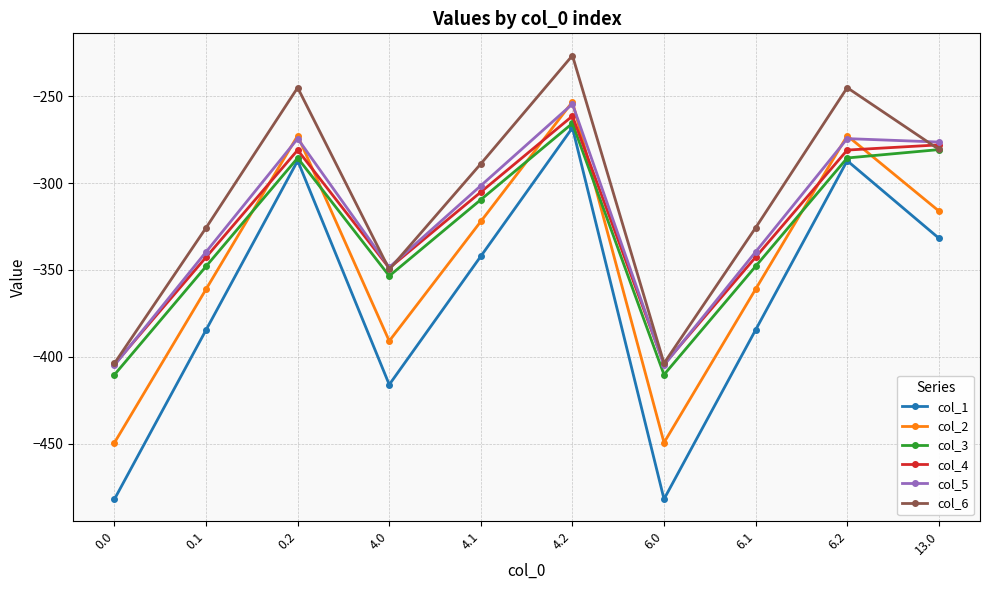

The value of col_1 at 4.1 is -530.3. True or false?

False